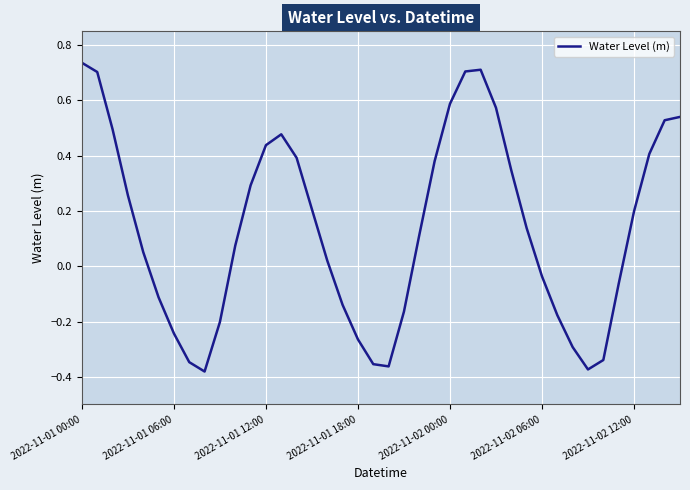

What is the difference between the maximum and minimum values?

1.1